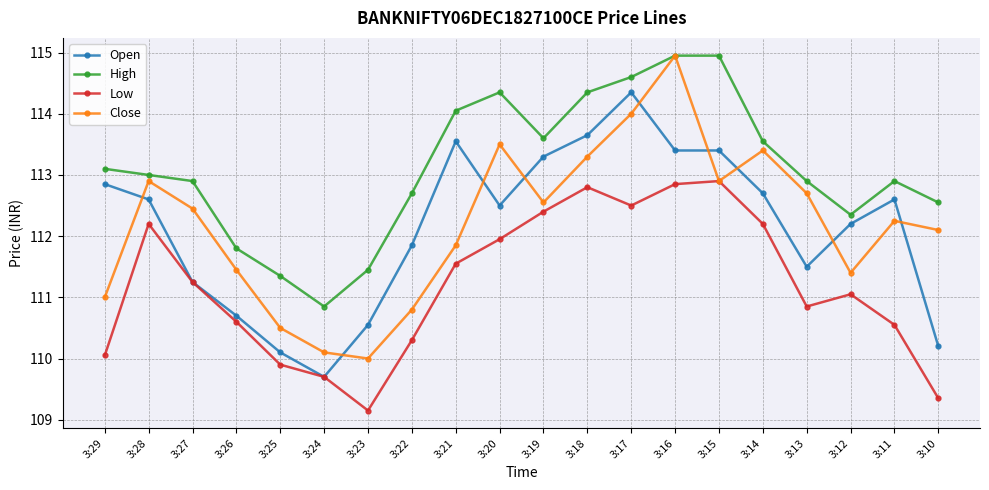

Does the chart have visible grid lines?

Yes